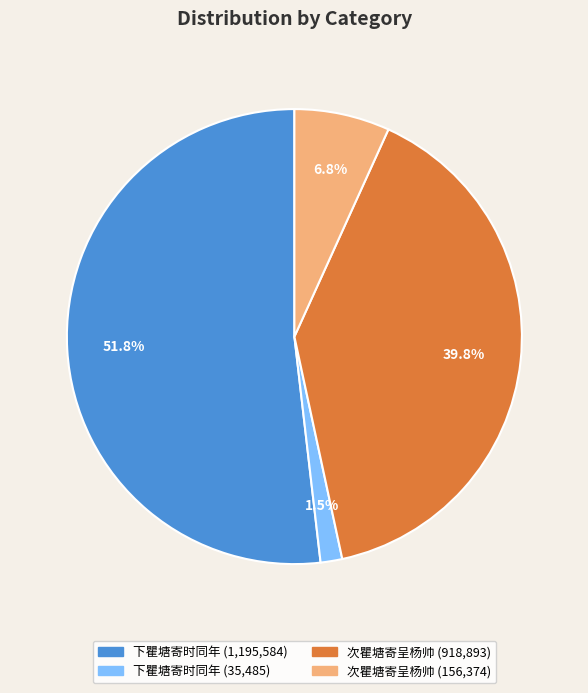

Is there any slice that represents more than half of the pie?

Yes